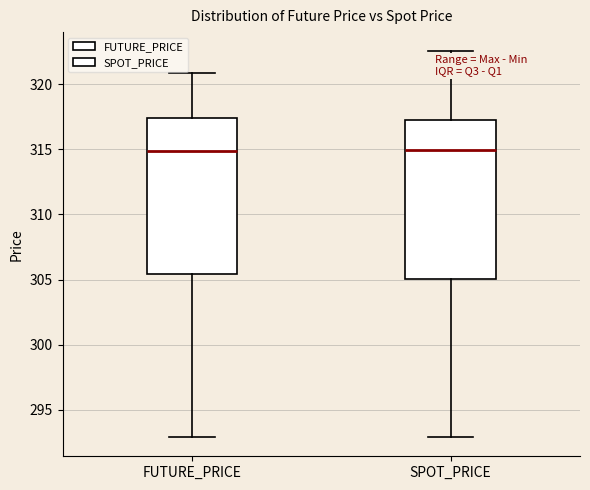

Reading left to right, read every box against the y-axis: the position of its median line, the range the box covers, and the ends of its whiskers. The values are not printed on the chart, so give them approximately, as read against the axis.

FUTURE_PRICE: median 315.0, box 305.5 to 317.5, whiskers 293.0 to 321.0
SPOT_PRICE: median 315.0, box 305.0 to 317.0, whiskers 293.0 to 322.5